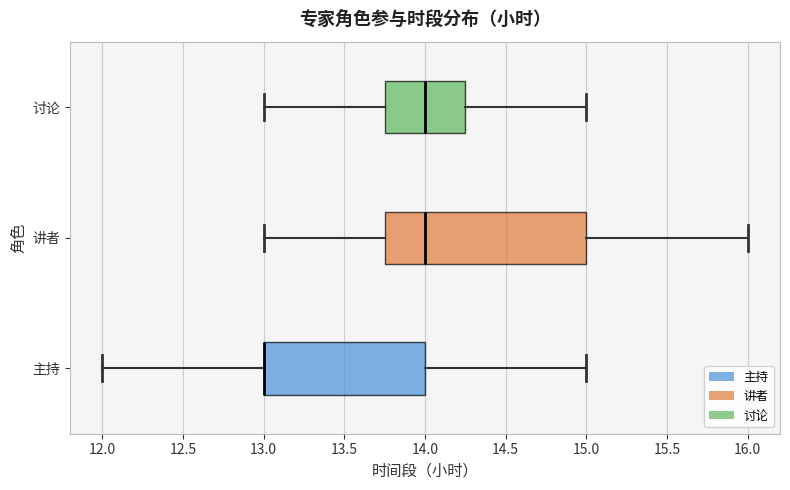

Reading bottom to top, transcribe this box plot: for each box, give where its median line is, the range the box spans, and where its two whiskers end, as read against the x-axis. The values are not printed on the chart, so give them approximately, as read against the axis.

主持: median 13.00 (drawn on the box's left edge), box 13.00 to 14.00, whiskers 12.00 to 15.00
讲者: median 14.00, box 13.75 to 15.00, whiskers 13.00 to 16.00
讨论: median 14.00, box 13.75 to 14.25, whiskers 13.00 to 15.00